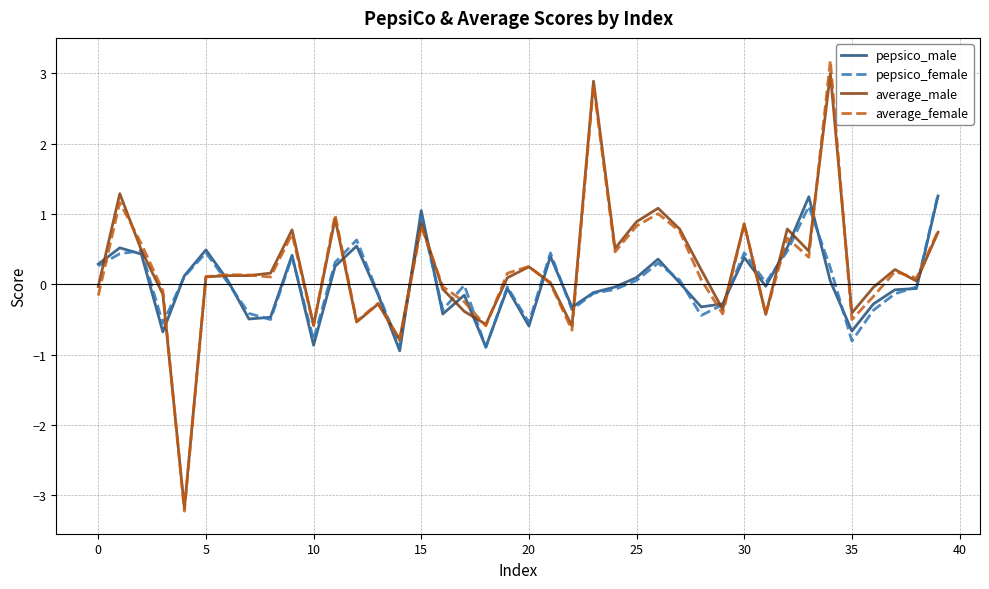

What is the maximum value shown in the chart?

3.2